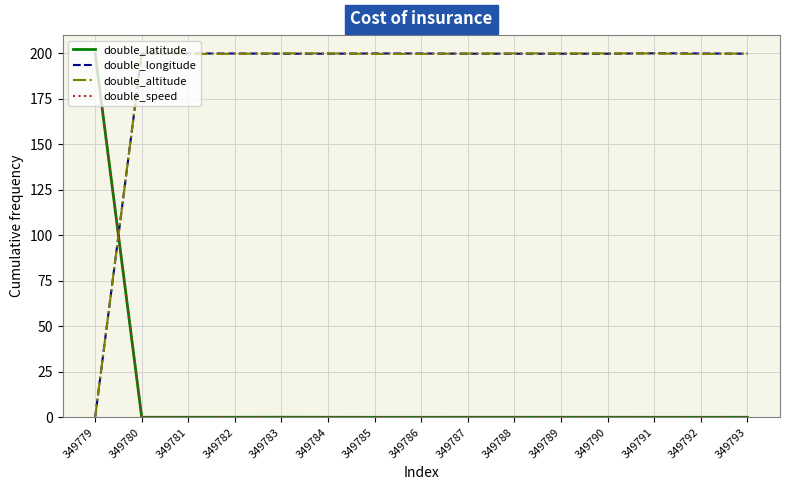

True or false: double_altitude has more than 0 points higher than both neighbors.

True